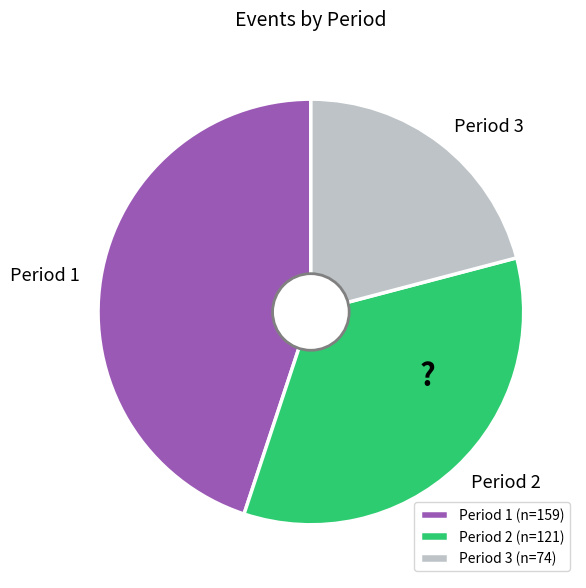

True or false: Period 1 accounts for 50% of the total.

False